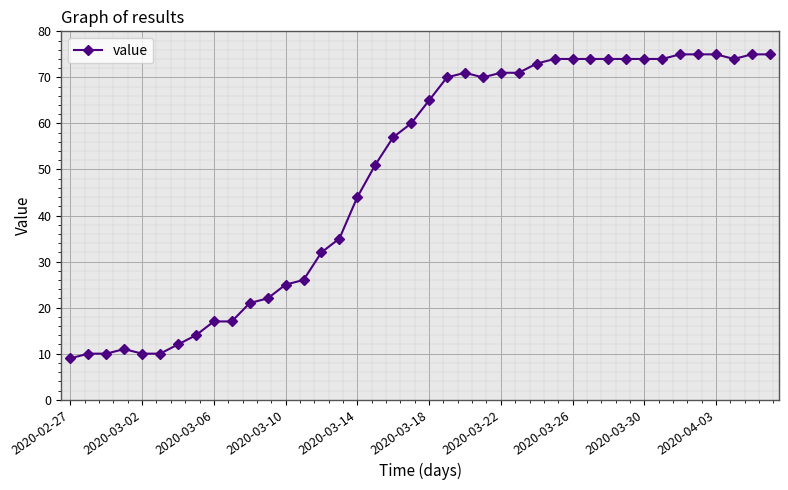

What is the average value?

49